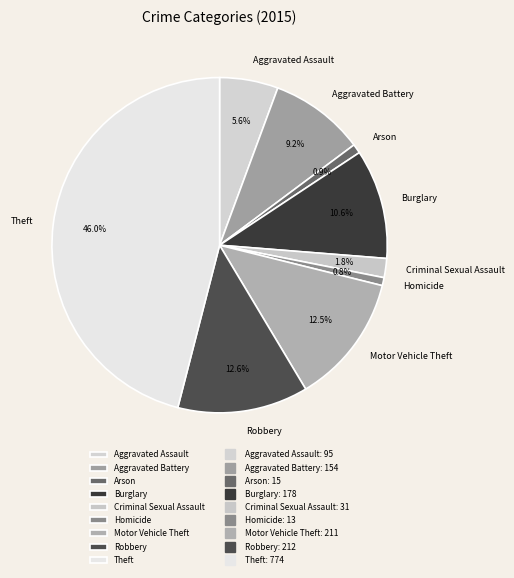

To the nearest percent, what is the average slice percentage?

11%